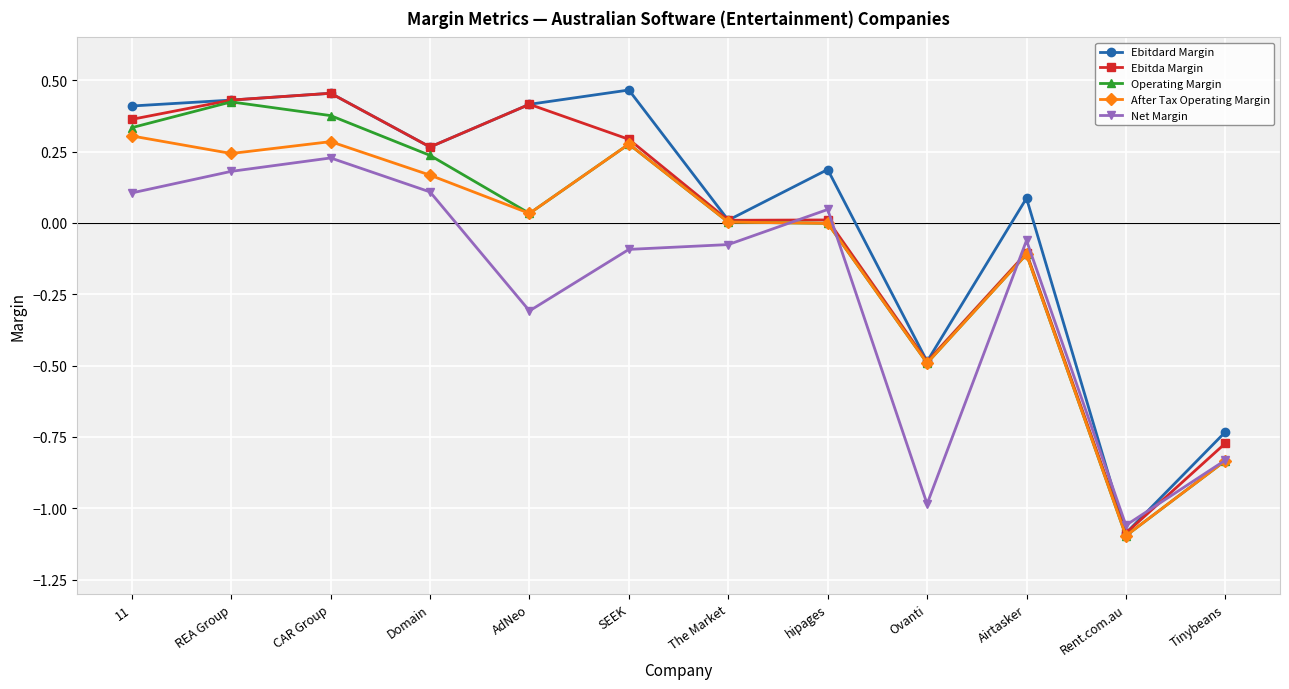

How many data points does each series have?

12